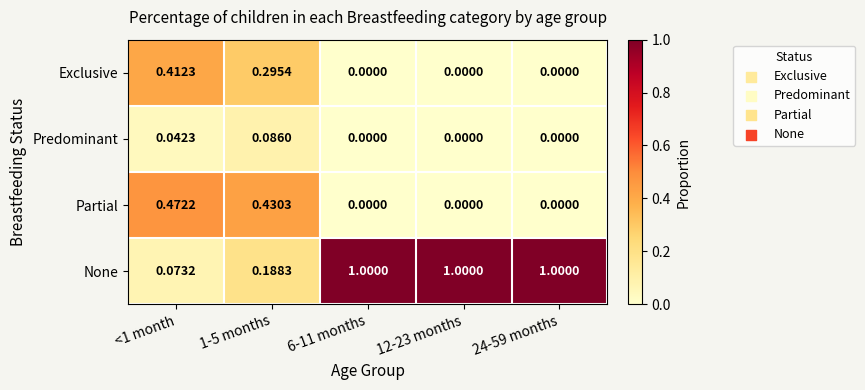

Between <1 month and 1-5 months, which series saw the biggest shift?

Exclusive